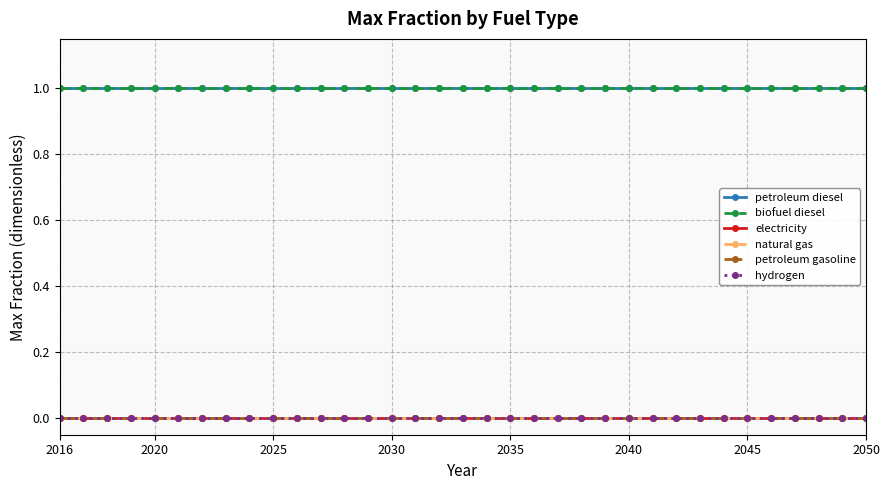

Does the chart have visible grid lines?

Yes